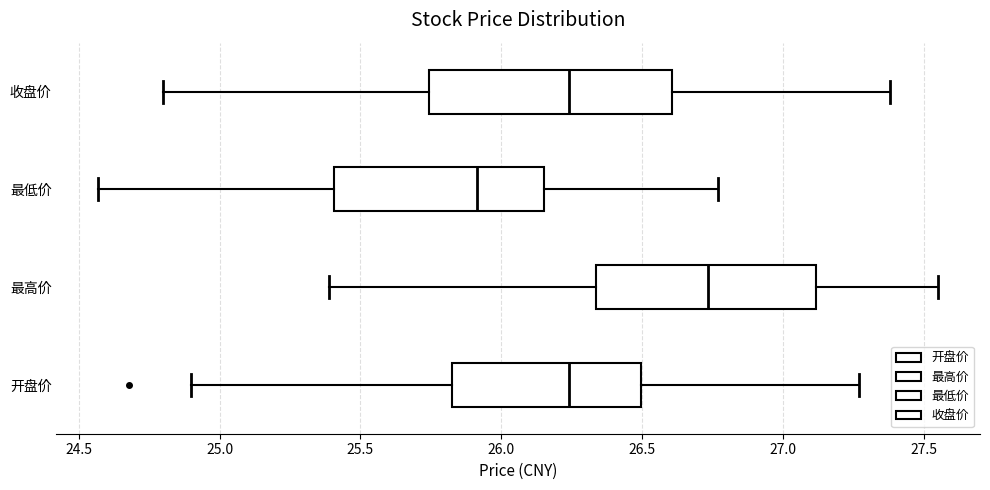

Which box's median line is the furthest to the left?

最低价